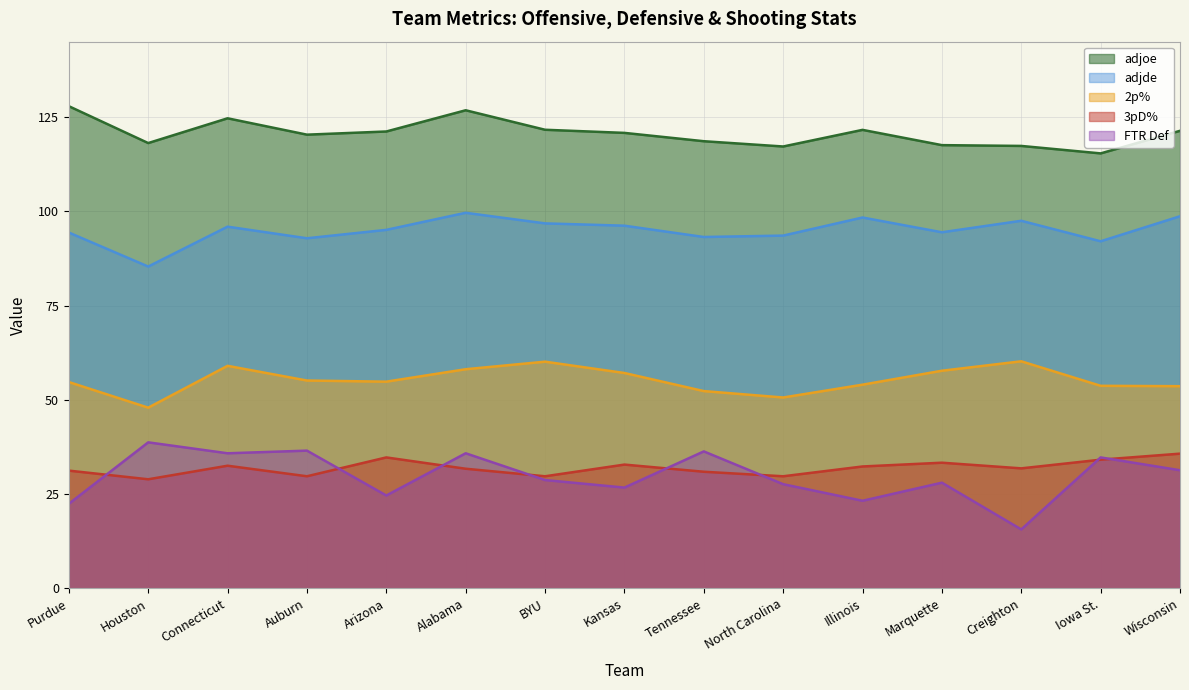

Does the chart display data point markers on the line(s)?

No